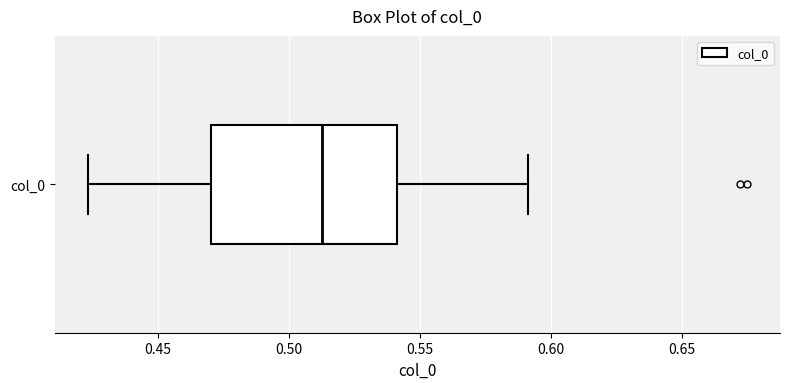

Read this box plot against the x-axis: the position of the median line, the range covered by the box, and the ends of both whiskers. The values are not printed on the chart, so give them approximately, as read against the axis.

median 0.515, box 0.470 to 0.540, whiskers 0.425 to 0.590